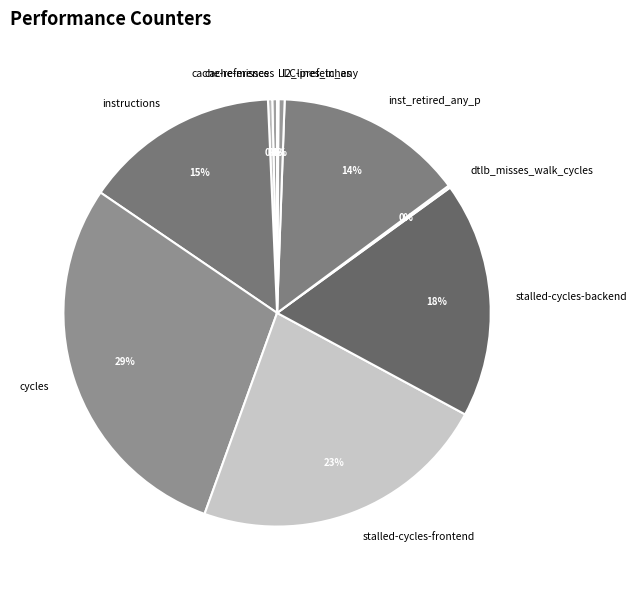

The stalled-cycles-backend slice represents 18% of the pie. True or false?

True